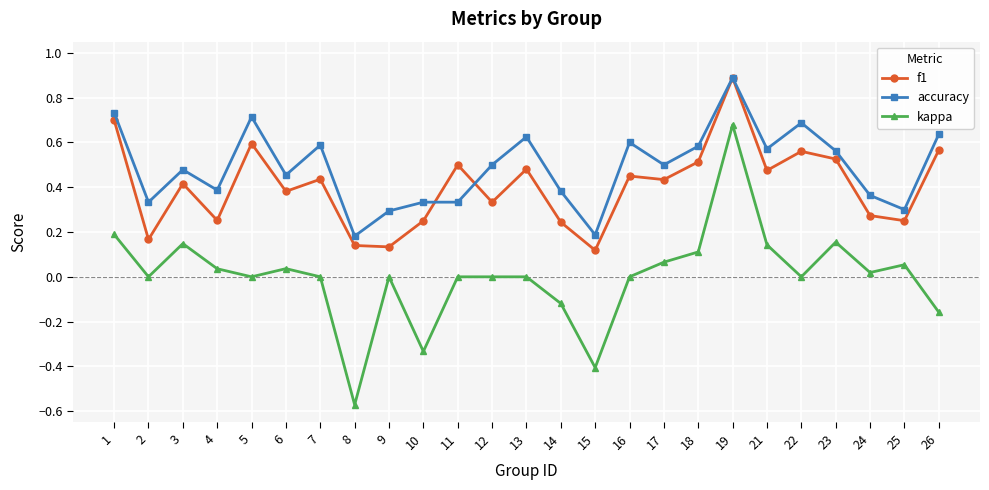

Rank the series at 5 from lowest to highest value.

kappa, f1, accuracy